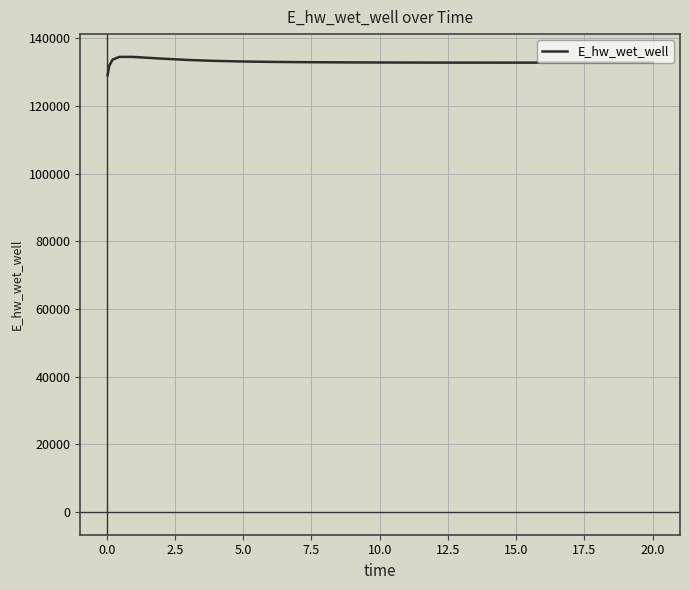

What is the difference between the maximum and minimum values?

5464.8